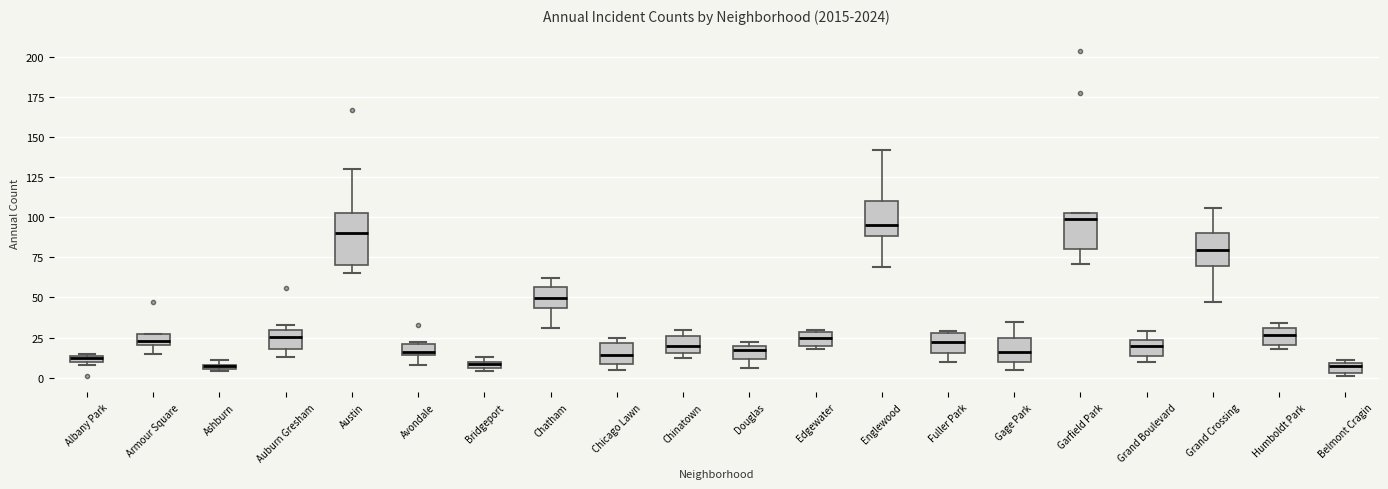

Which box is the tallest, from its lower edge to its upper edge?

Austin